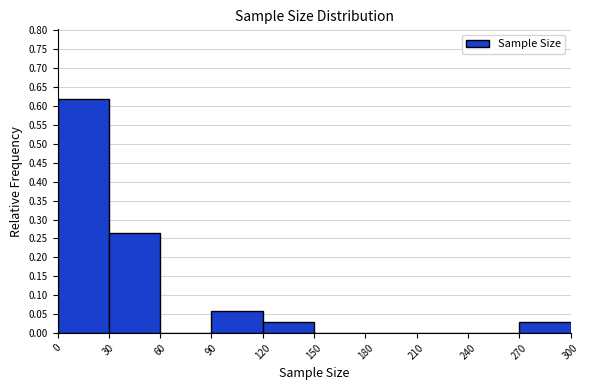

Reading left to right, list every bar in this chart as the range it spans on the x-axis followed by its height. The values are not printed on the chart, so give them approximately, as read against the axis.

0 to 30: 0.620
30 to 60: 0.265
60 to 90: 0
90 to 120: 0.060
120 to 150: 0.030
150 to 180: 0
180 to 210: 0
210 to 240: 0
240 to 270: 0
270 to 300: 0.030